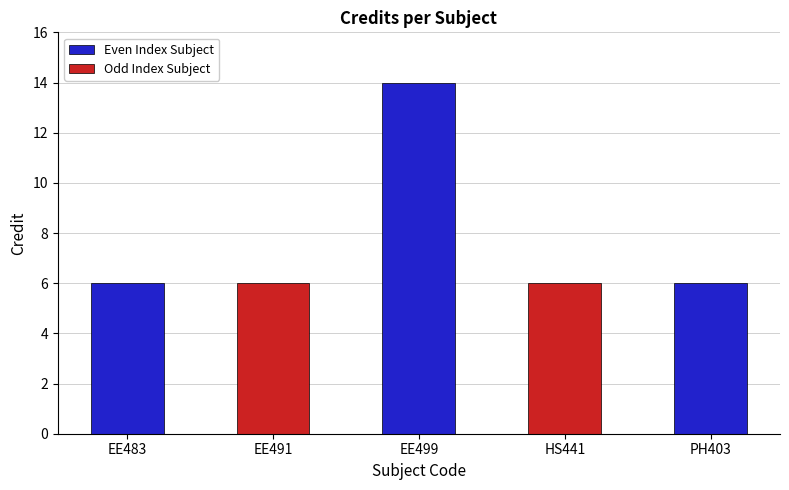

Does the chart contain stacked bars?

No